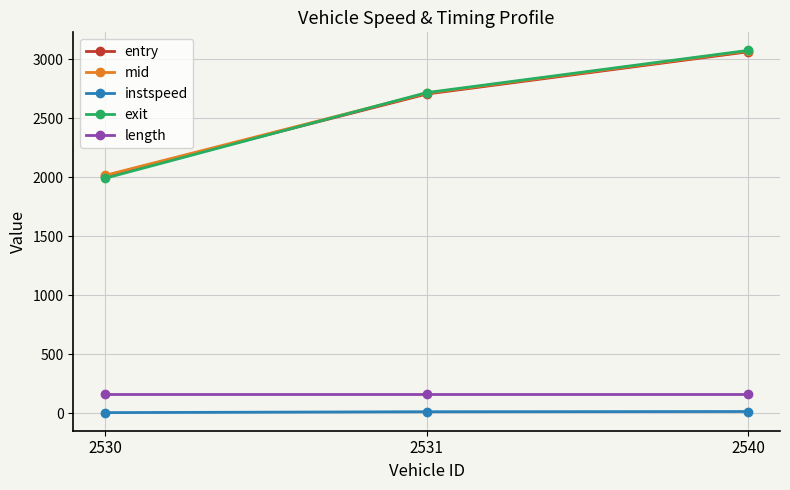

List the labels in order of entry value, smallest first.

2530, 2531, 2540